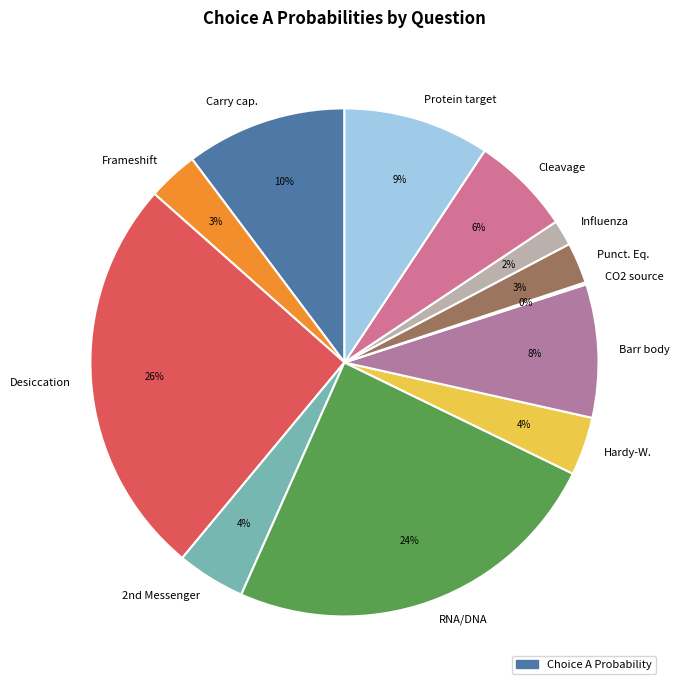

To the nearest percent, what is the average slice percentage?

8%